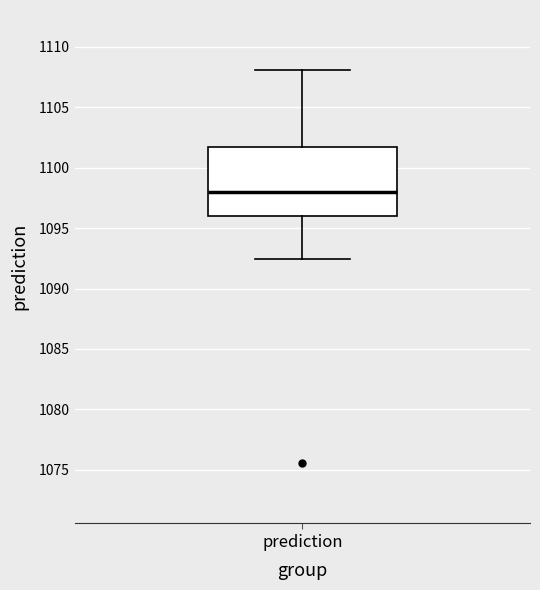

Where does the upper whisker of the box for prediction end on the y-axis? The values are not printed on the chart, so give them approximately, as read against the axis.

1108.0